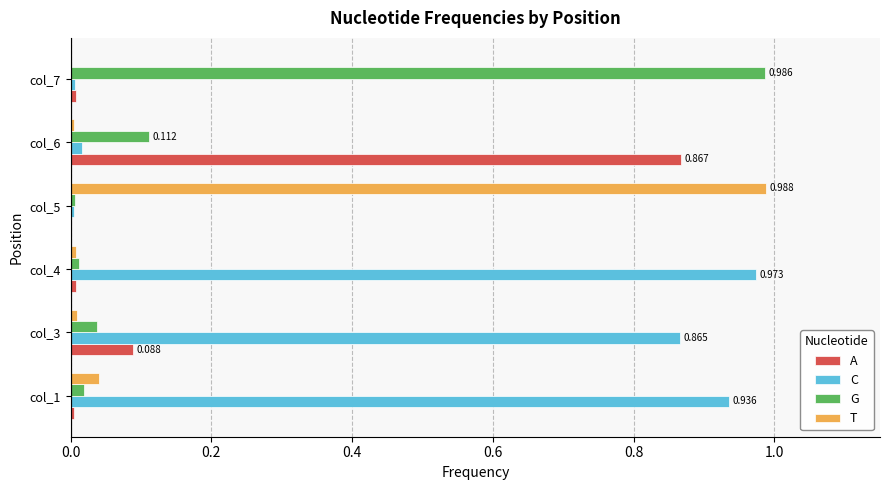

Is the value of C at col_6 greater than the value of T at col_1?

No